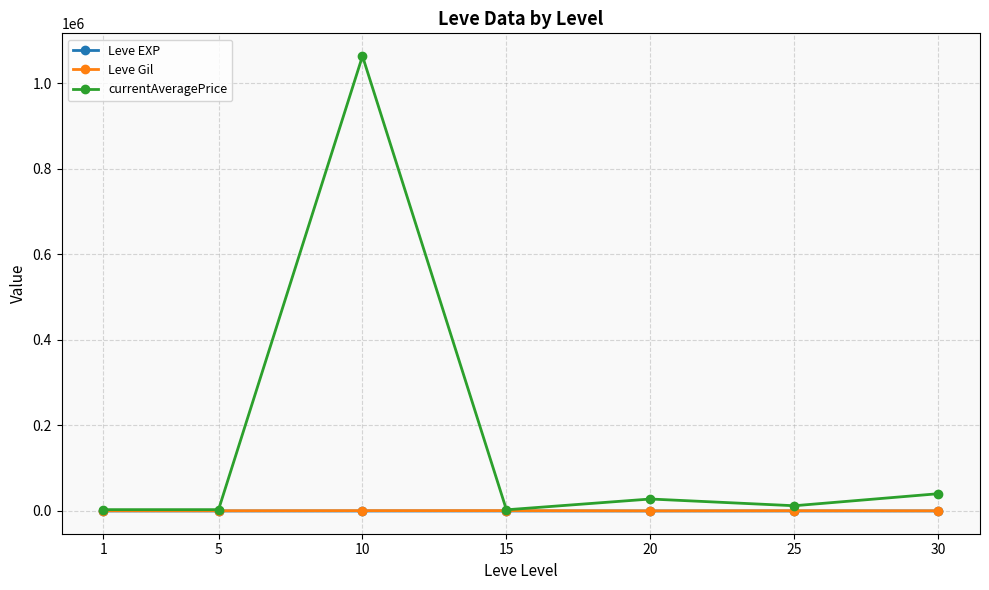

What is the greatest value displayed?

1063694.7